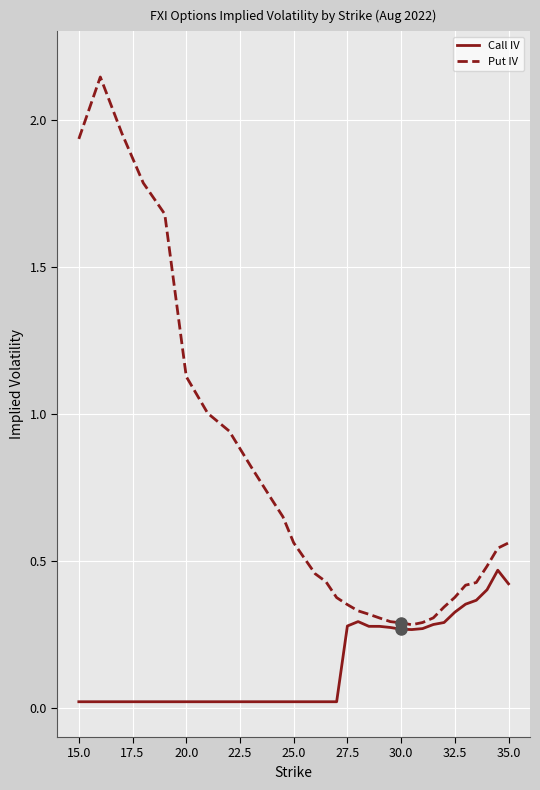

Rank the series by their maximum value, from lowest to highest.

Call IV, Put IV